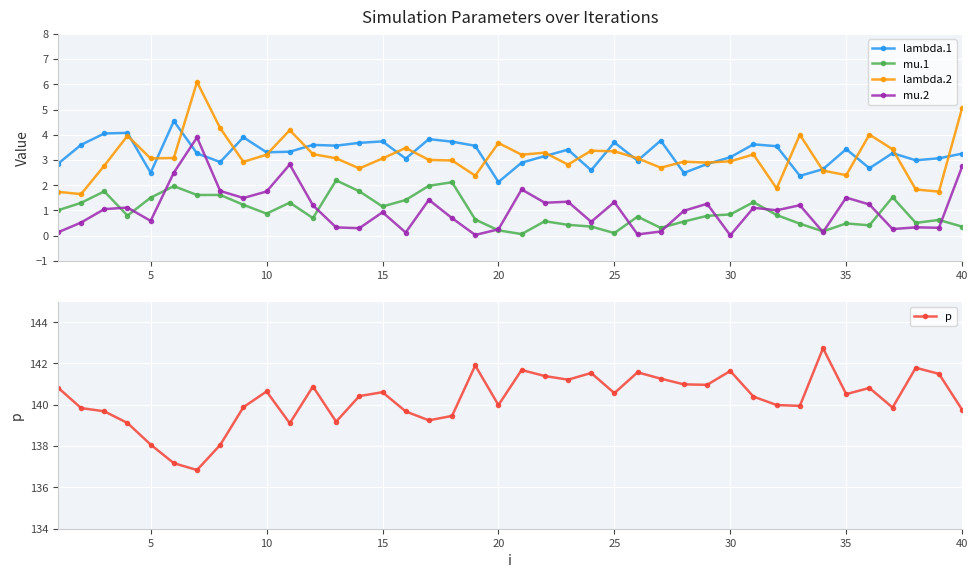

True or false: lambda.1 and p intersect in this chart.

False